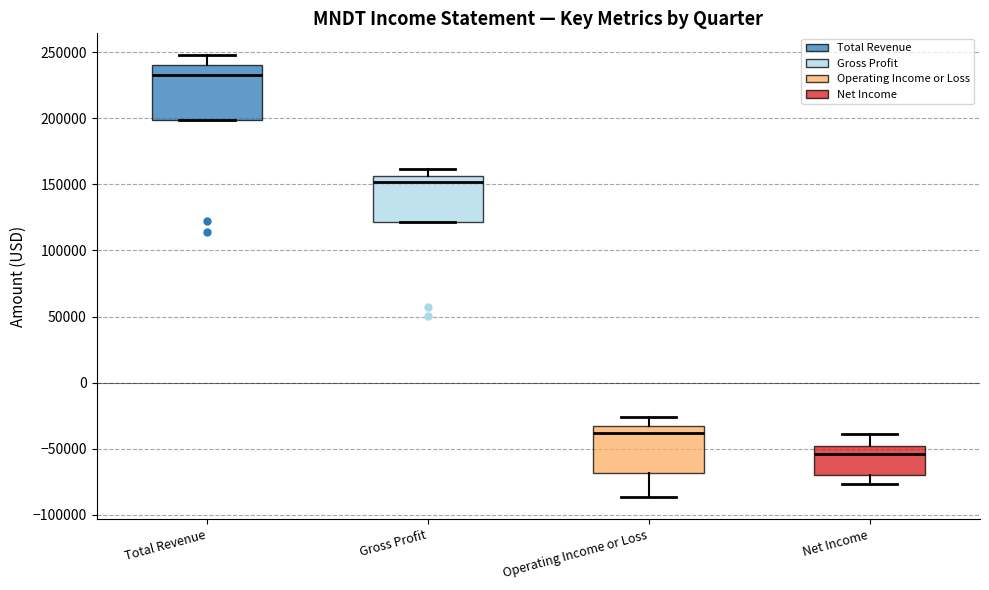

Where is the lower edge of the box for Net Income on the y-axis? The values are not printed on the chart, so give them approximately, as read against the axis.

-70000